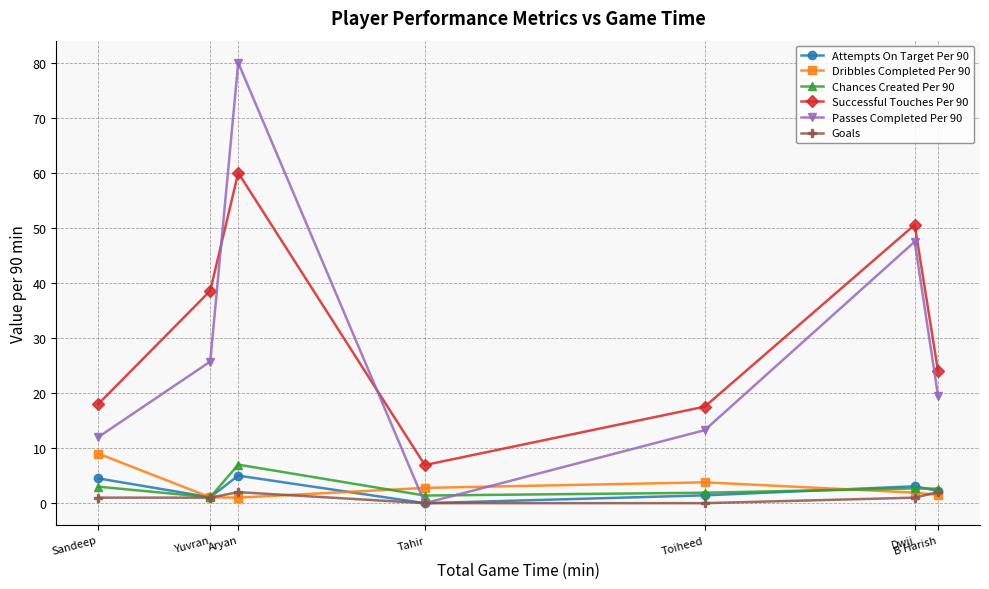

What is the total value across all series at Yuvran?

68.5